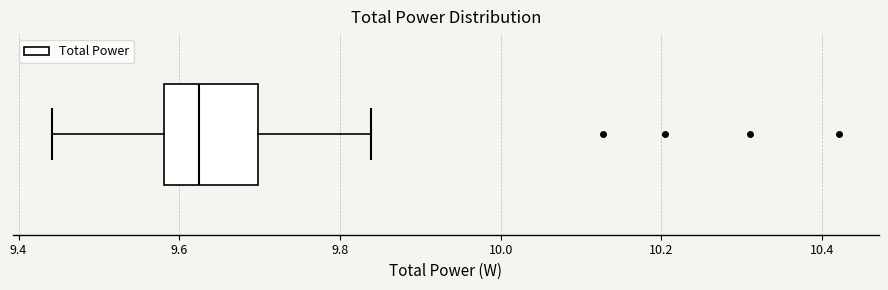

Where is the left edge of the box on the x-axis? The values are not printed on the chart, so give them approximately, as read against the axis.

9.58